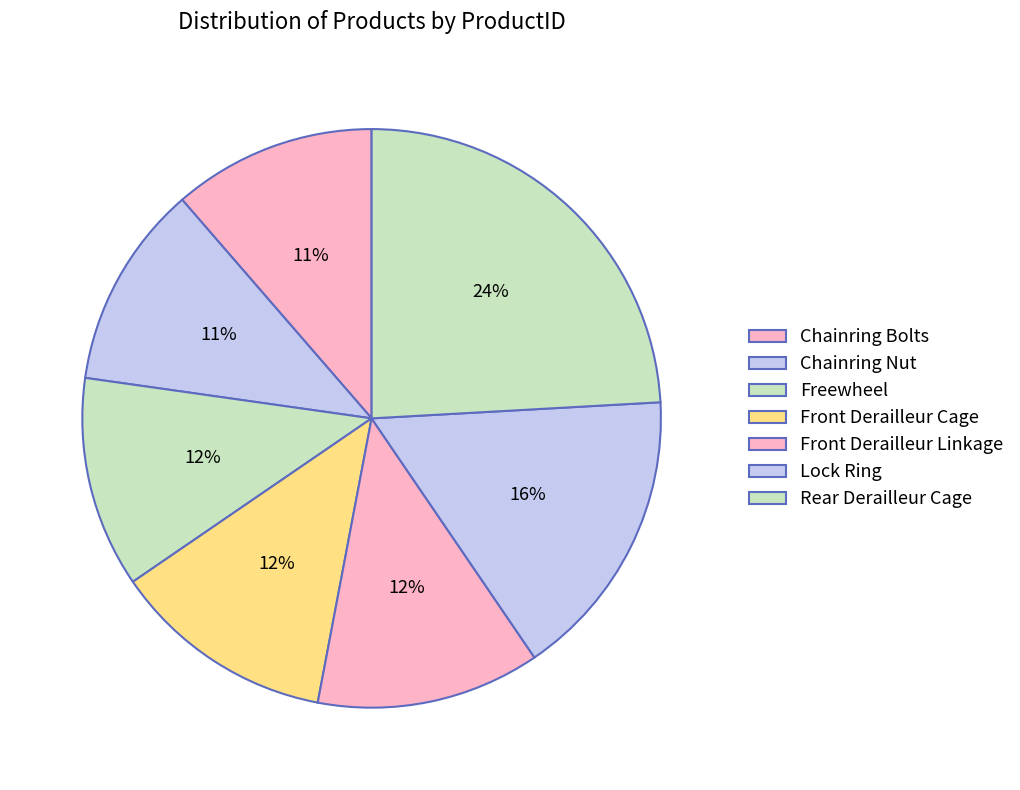

How many segments does this pie chart have?

7